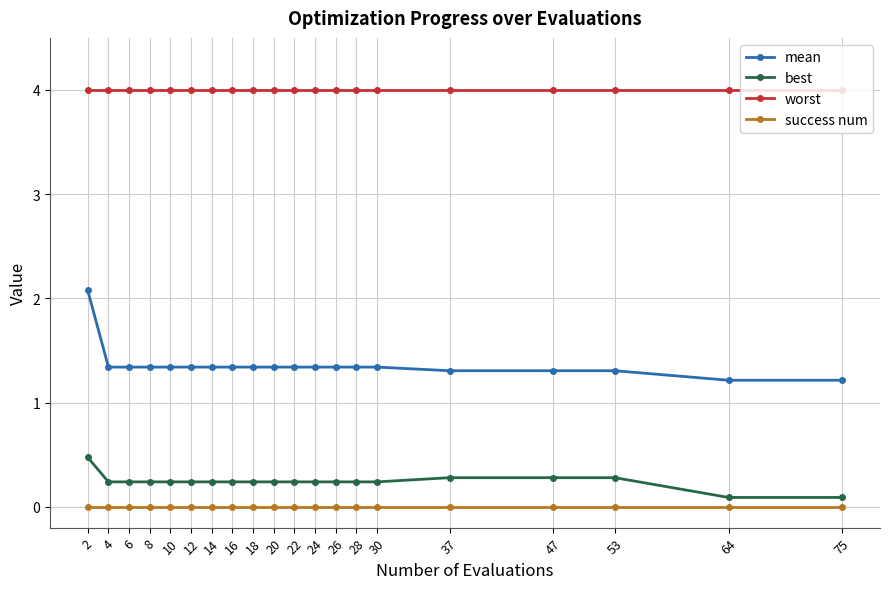

True or false: mean and success num intersect in this chart.

False